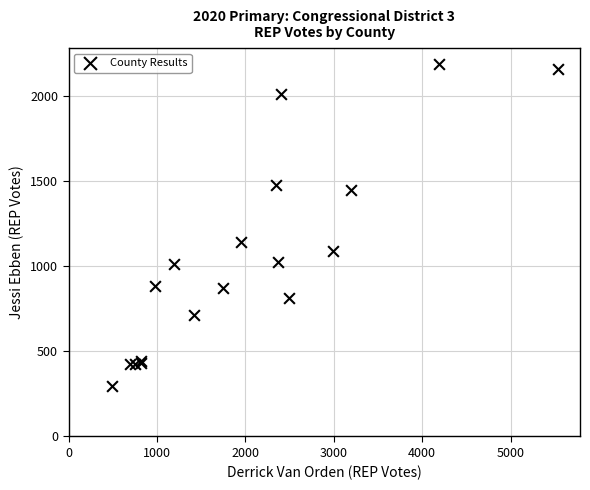

What Y value in the scatter plot is closest to 1241?

1141